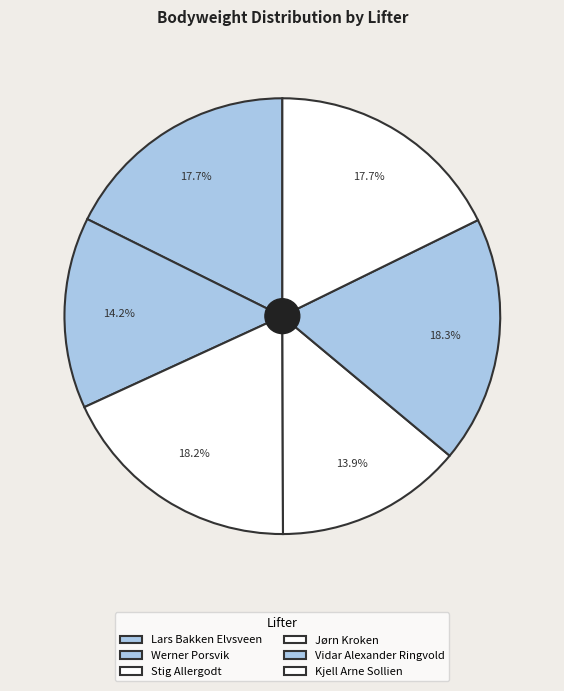

Is there a majority slice in this chart?

No